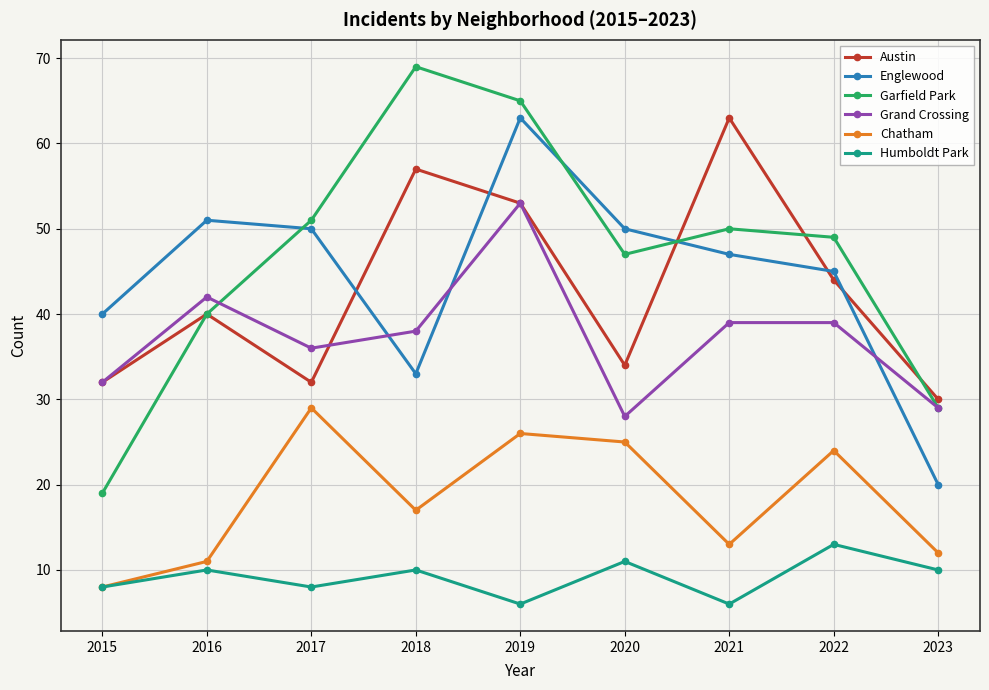

Between 2021 and 2023, which series saw the biggest shift?

Austin